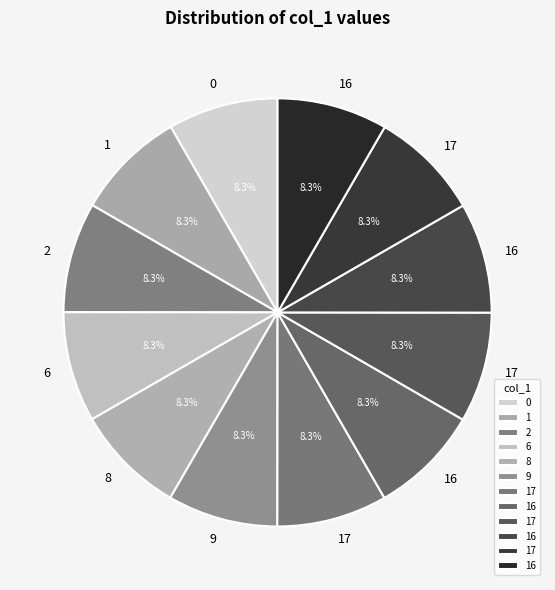

To the nearest percent, what is the average slice percentage?

8%